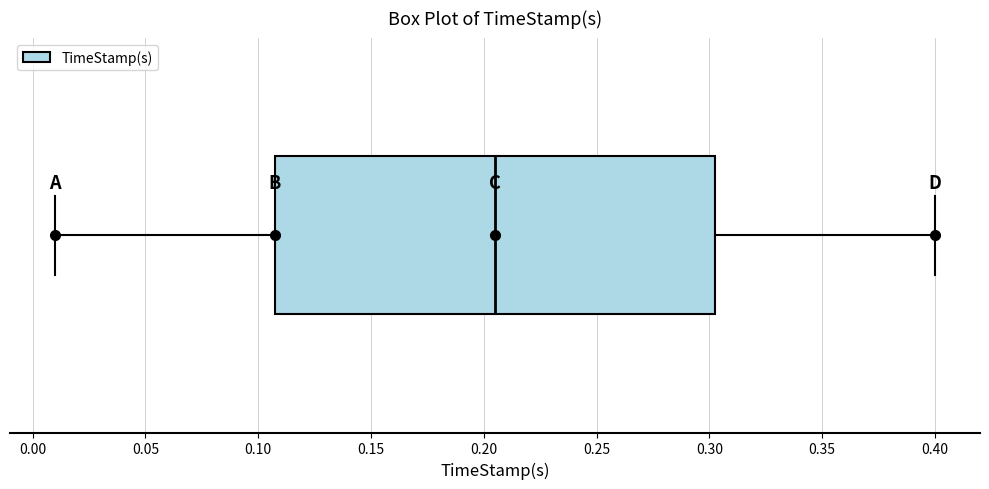

Read this box plot against the x-axis: the position of the median line, the range covered by the box, and the ends of both whiskers. The values are not printed on the chart, so give them approximately, as read against the axis.

median 0.205, box 0.110 to 0.305, whiskers 0.010 to 0.400